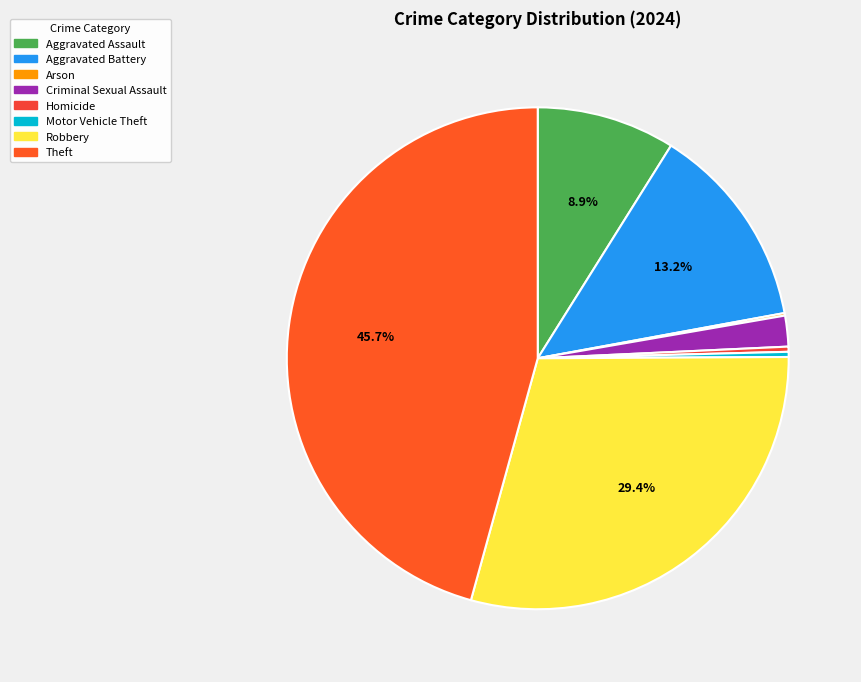

The Robbery slice represents 29% of the pie. True or false?

True